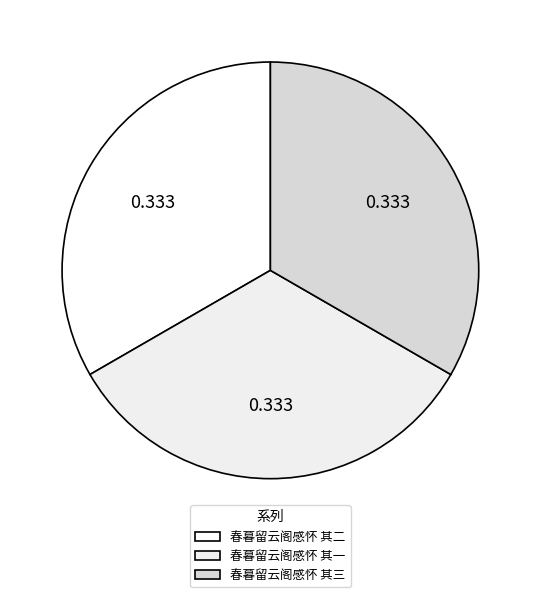

Approximately how many times larger is the value at 春暮留云阁感怀 其三 compared to 春暮留云阁感怀 其一?

1.0